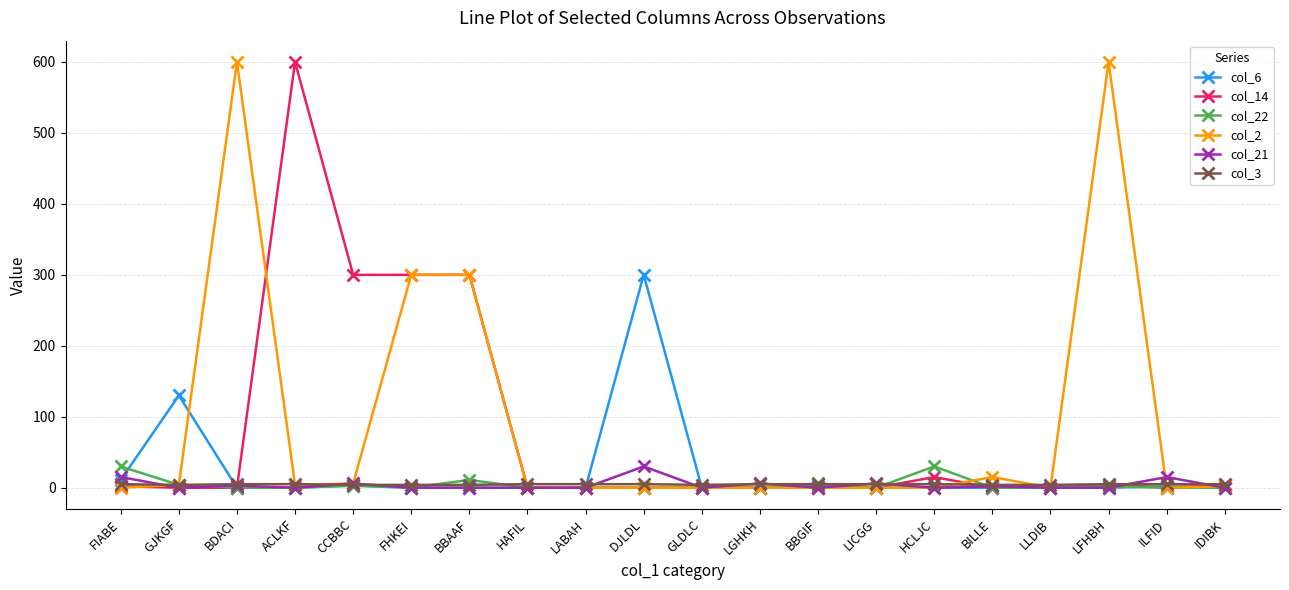

How many data points does each series have?

20